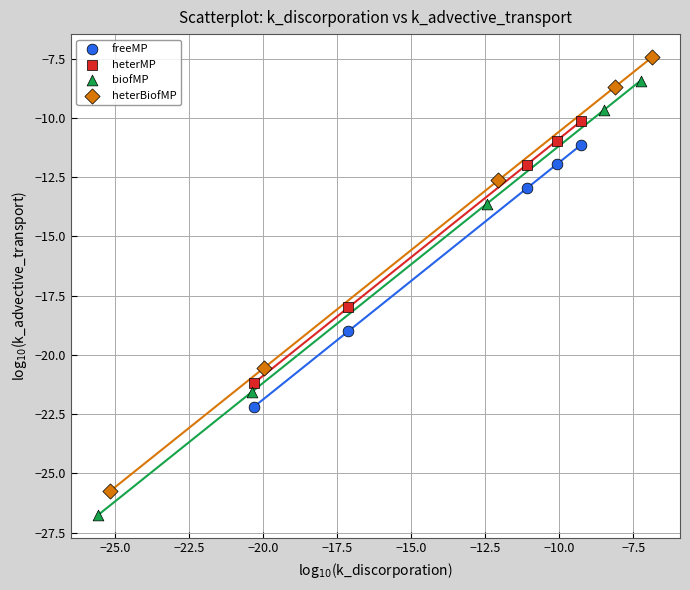

Which series has the largest Y range (max minus min)?

biofMP